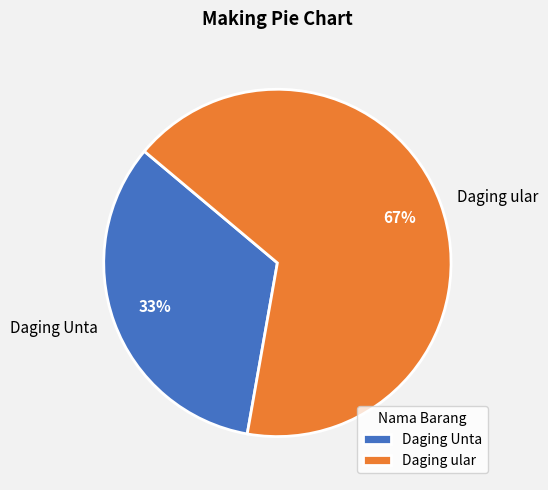

Rank the categories by value from highest to lowest.

Daging ular, Daging Unta